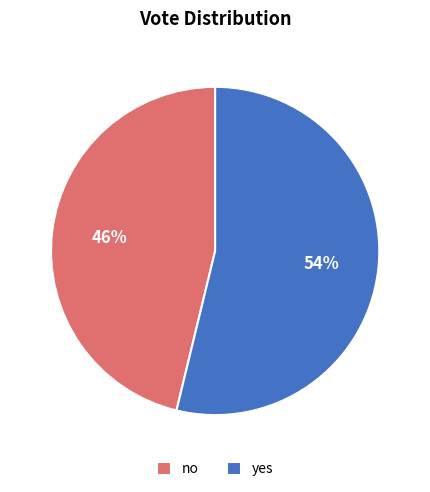

Is there a majority slice in this chart?

Yes